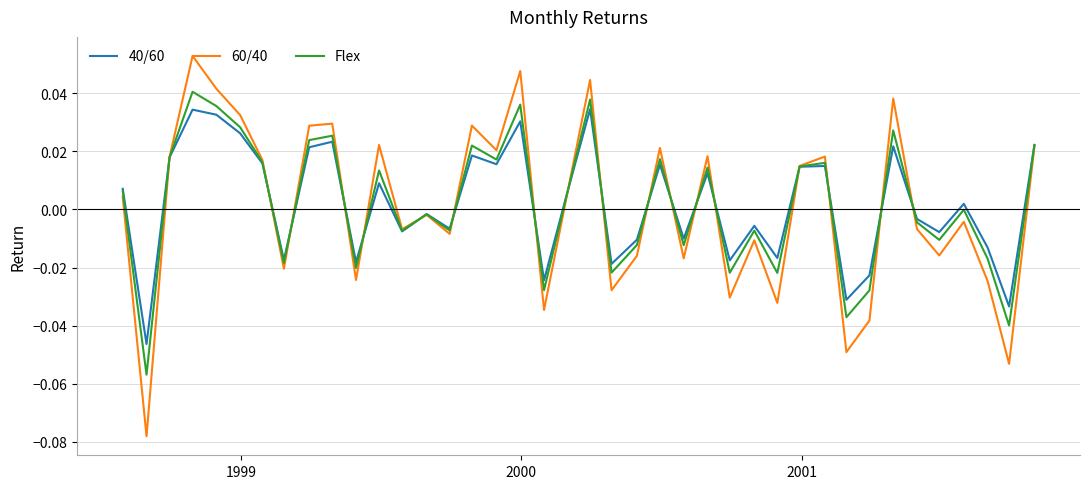

Which series has the largest range (max minus min)?

60/40